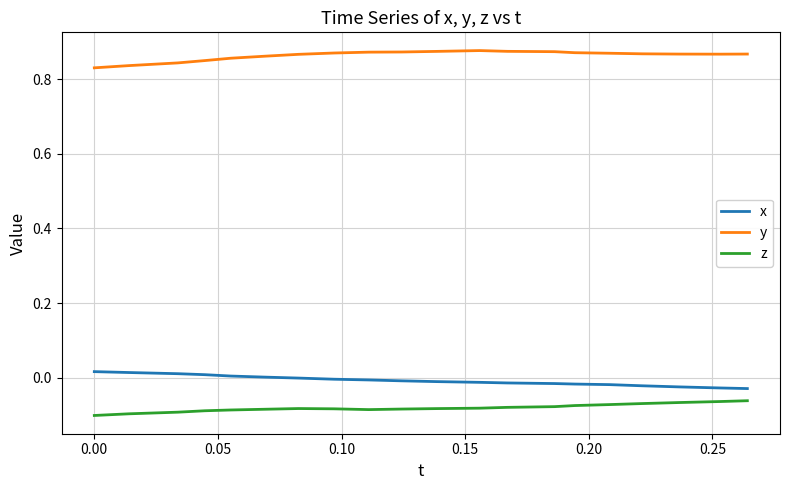

At how many categories does at least one series exceed 0?

20